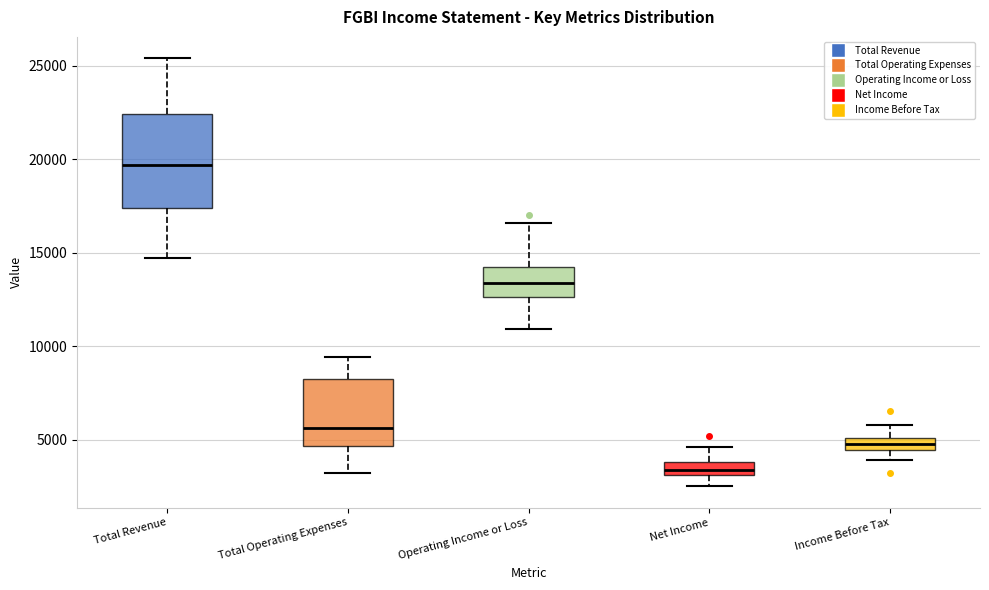

Comparing the boxes themselves (not the whiskers), which one is the tallest?

Total Revenue